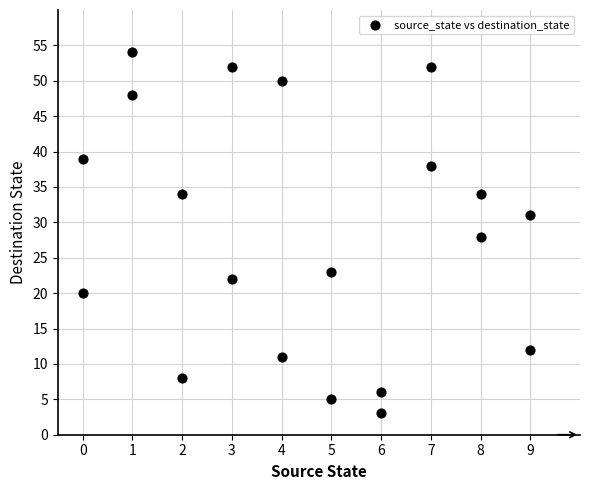

What is the range of X values (max minus min)?

9